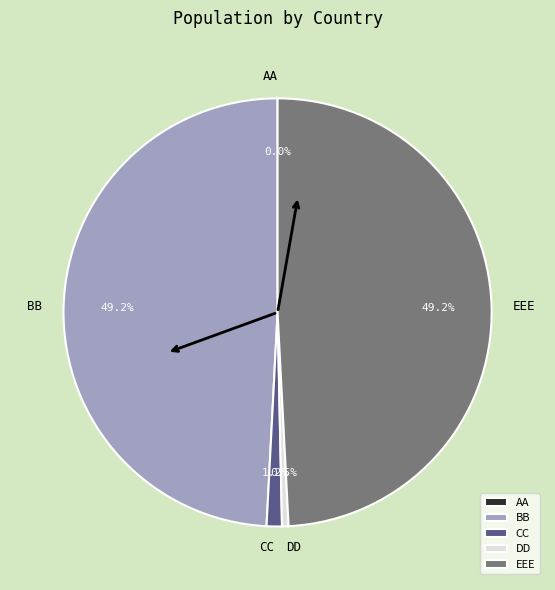

What percentage is NOT represented by BB?

50.8%